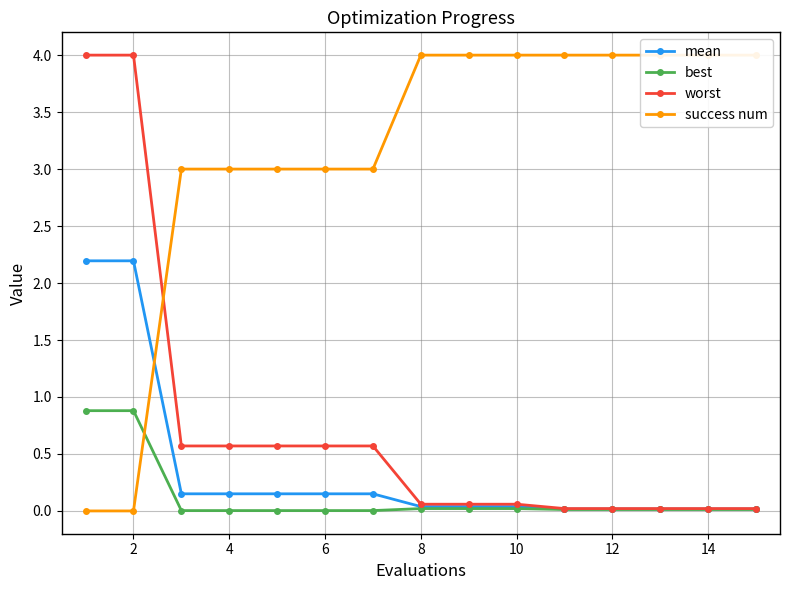

True or false: worst and best intersect in this chart.

False